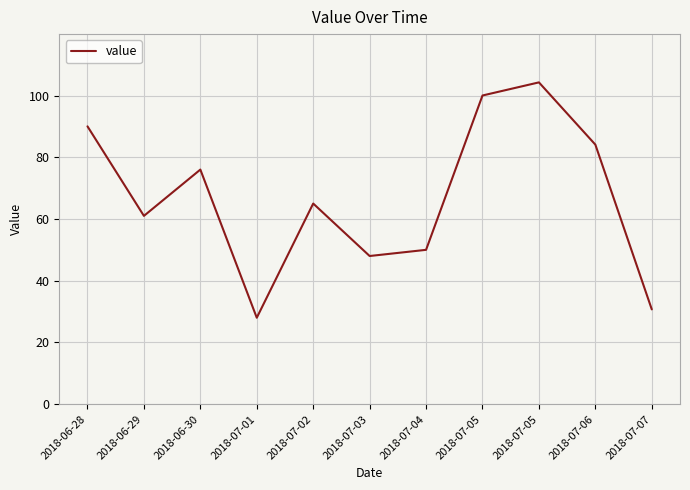

True or false: there are more than 0 points higher than both neighbors.

True